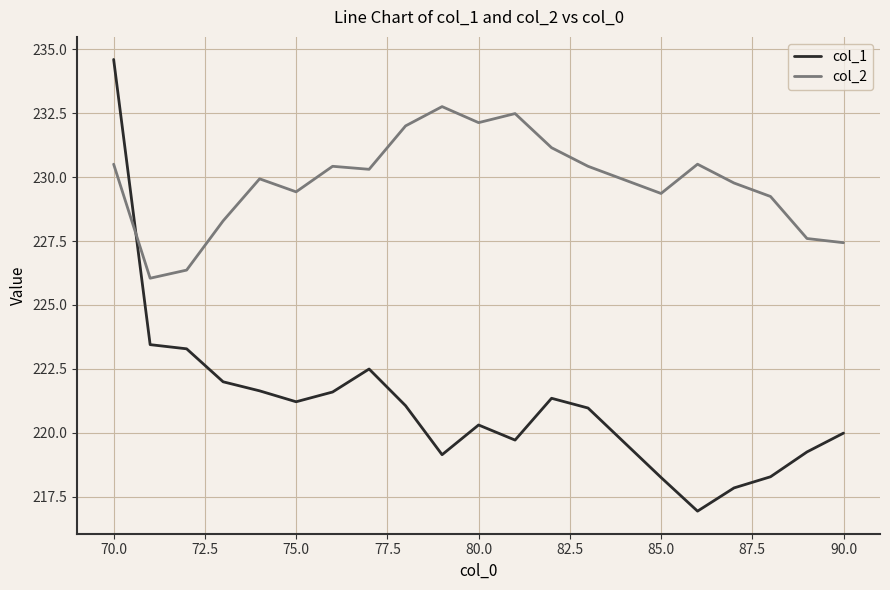

Which series has the largest range (max minus min)?

col_1